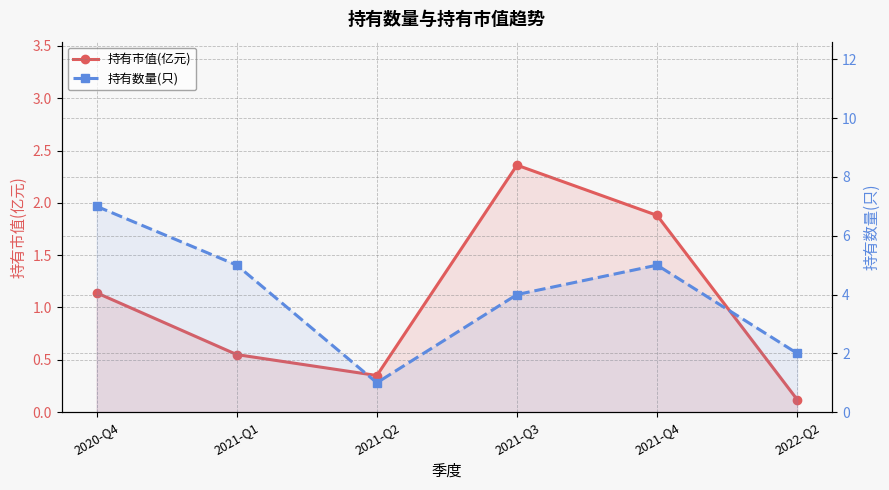

Reading left to right, transcribe all the data shown in this chart.

持有市值(亿元): 1.1	0.6	0.3	2.4	1.9	0.1
持有数量(只): 7.0	5.0	1.0	4.0	5.0	2.0